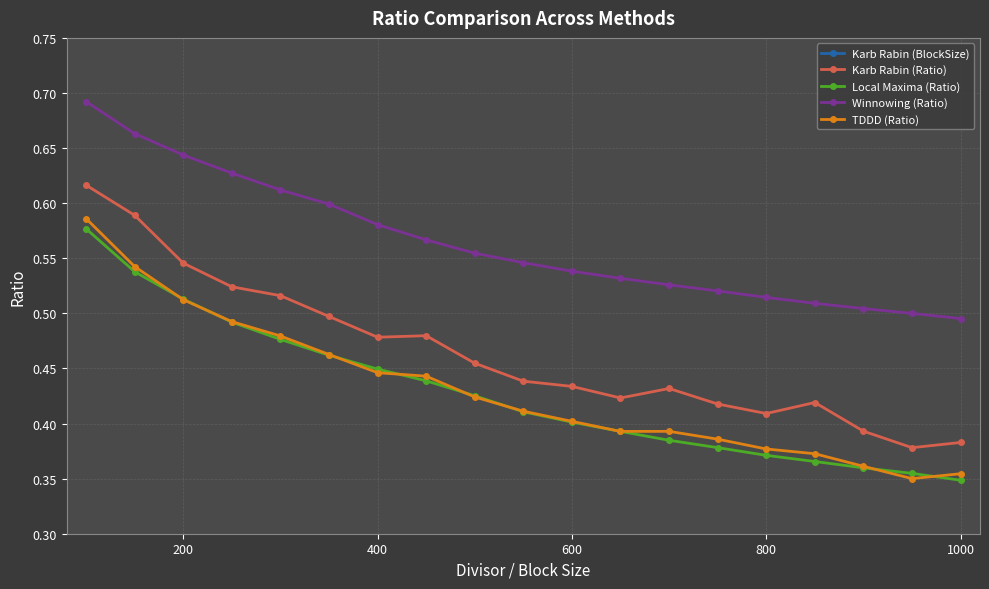

How many lines are shown in the chart?

5